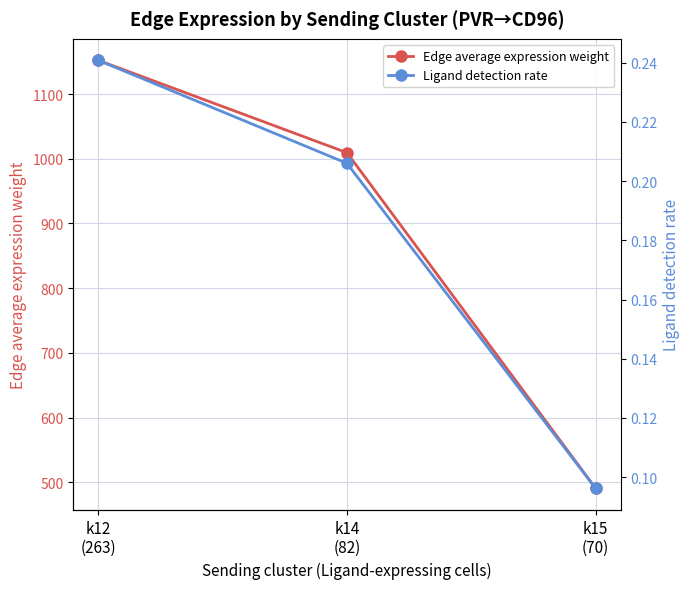

How many lines are shown in the chart?

2